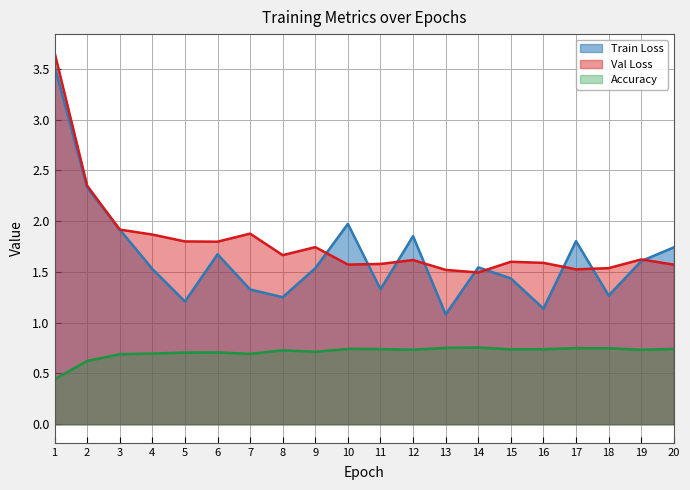

Reading left to right, list all the values displayed in this chart.

Train Loss: 1=3.5	2=2.3	3=1.9	4=1.5	5=1.2	6=1.7	7=1.3	8=1.3	9=1.5	10=2.0	11=1.3	12=1.9	13=1.1	14=1.5	15=1.4	16=1.1	17=1.8	18=1.3	19=1.6	20=1.7
Val Loss: 1=3.7	2=2.3	3=1.9	4=1.9	5=1.8	6=1.8	7=1.9	8=1.7	9=1.7	10=1.6	11=1.6	12=1.6	13=1.5	14=1.5	15=1.6	16=1.6	17=1.5	18=1.5	19=1.6	20=1.6
Accuracy: 1=0.4	2=0.6	3=0.7	4=0.7	5=0.7	6=0.7	7=0.7	8=0.7	9=0.7	10=0.7	11=0.7	12=0.7	13=0.8	14=0.8	15=0.7	16=0.7	17=0.7	18=0.7	19=0.7	20=0.7